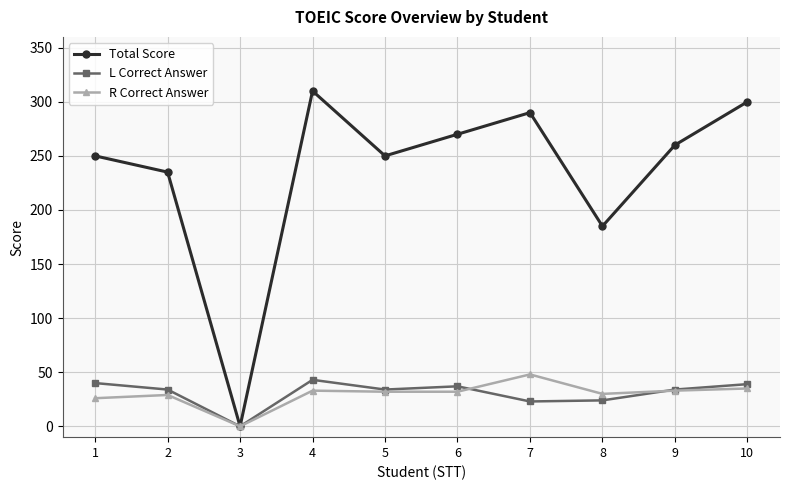

At which label is Total Score closest to 155?

8